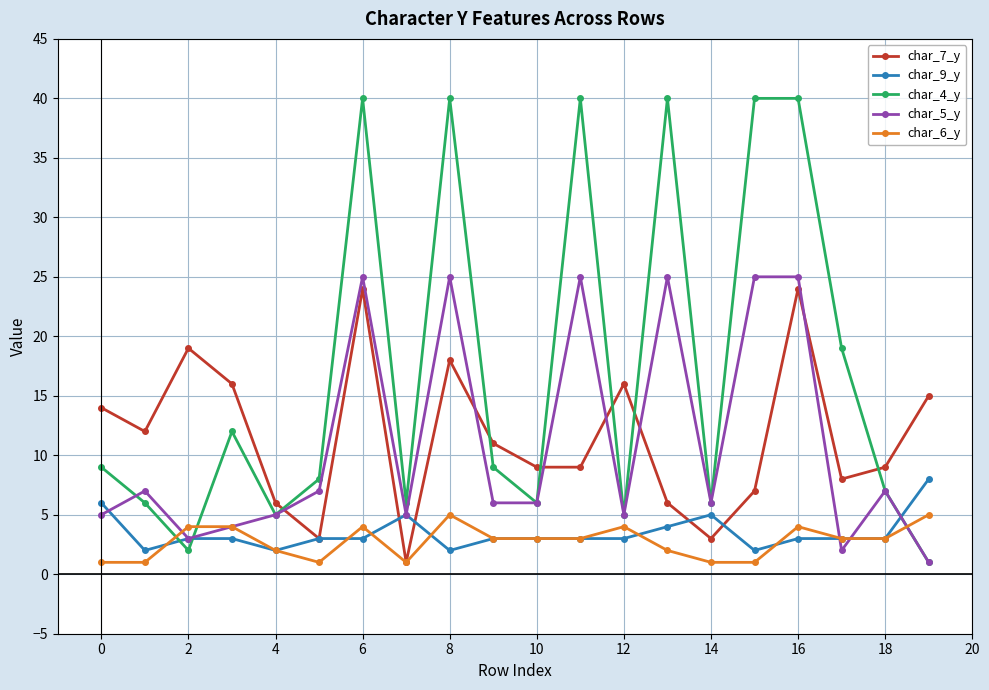

How many distinct data groups are displayed?

5